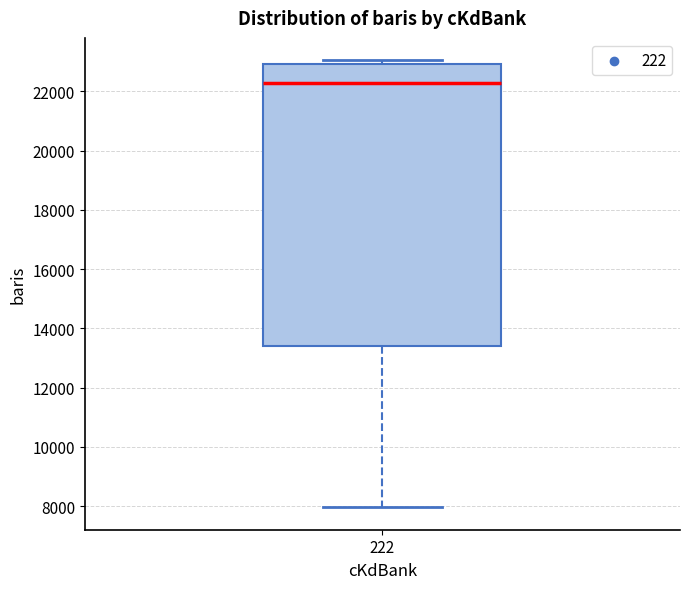

Transcribe this box plot: give where the median line is, the range the box spans, and where the two whiskers end, as read against the y-axis. The values are not printed on the chart, so give them approximately, as read against the axis.

median 22200, box 13400 to 23000, whiskers 8000 to 23000 (just above the box's upper edge)